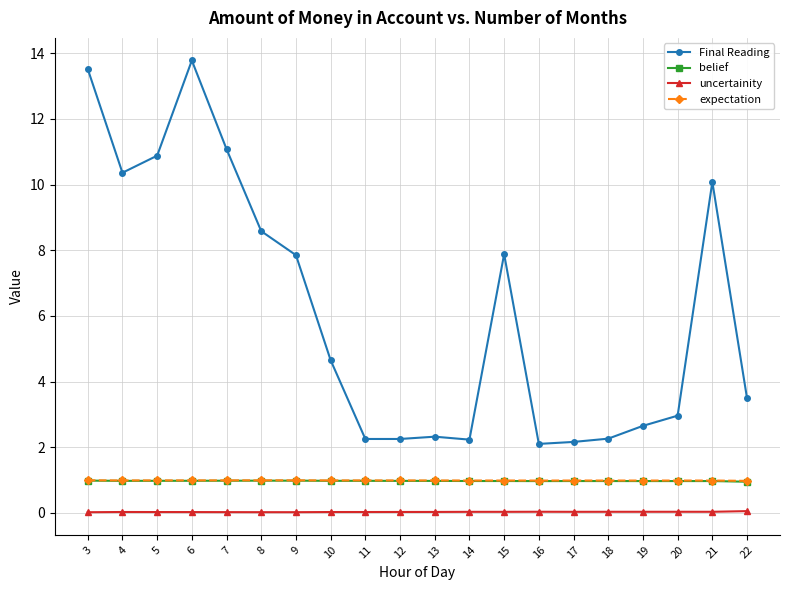

What is the spread (max minus min) of values at 15?

7.8